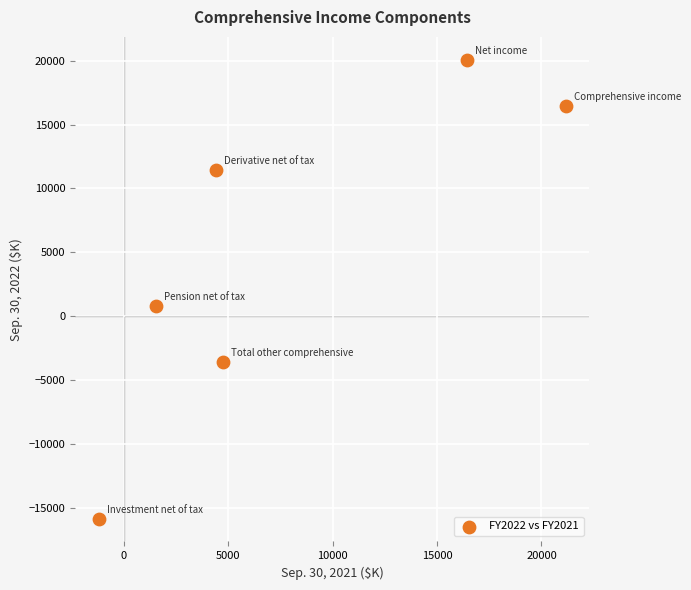

What Y value in the scatter plot is closest to 2114?

799